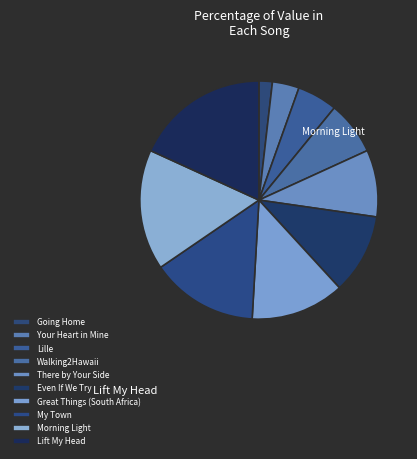

Which category has the smallest portion of the pie?

Going Home